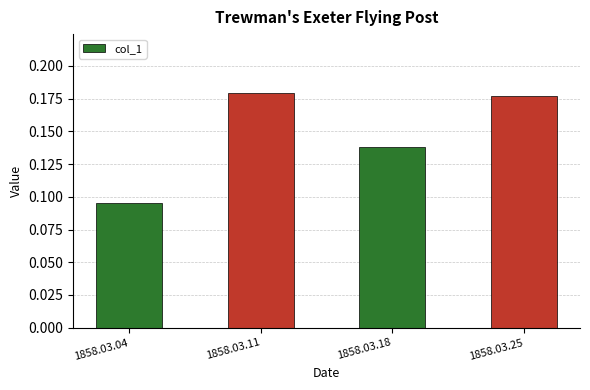

What is the sum of all values?

0.6